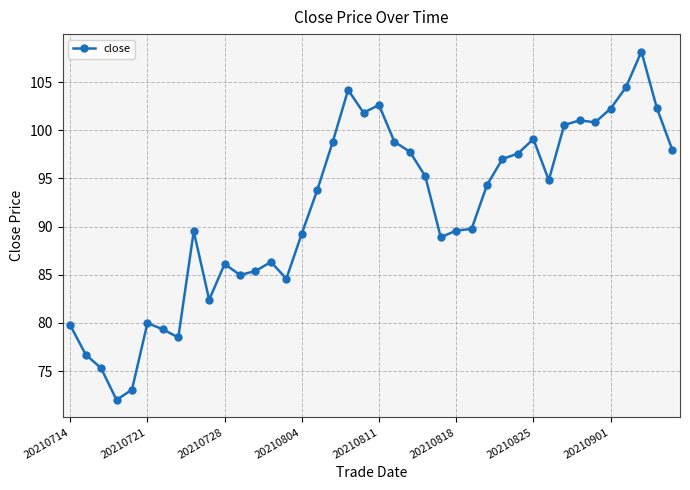

What is the difference between the maximum and minimum values?

36.2